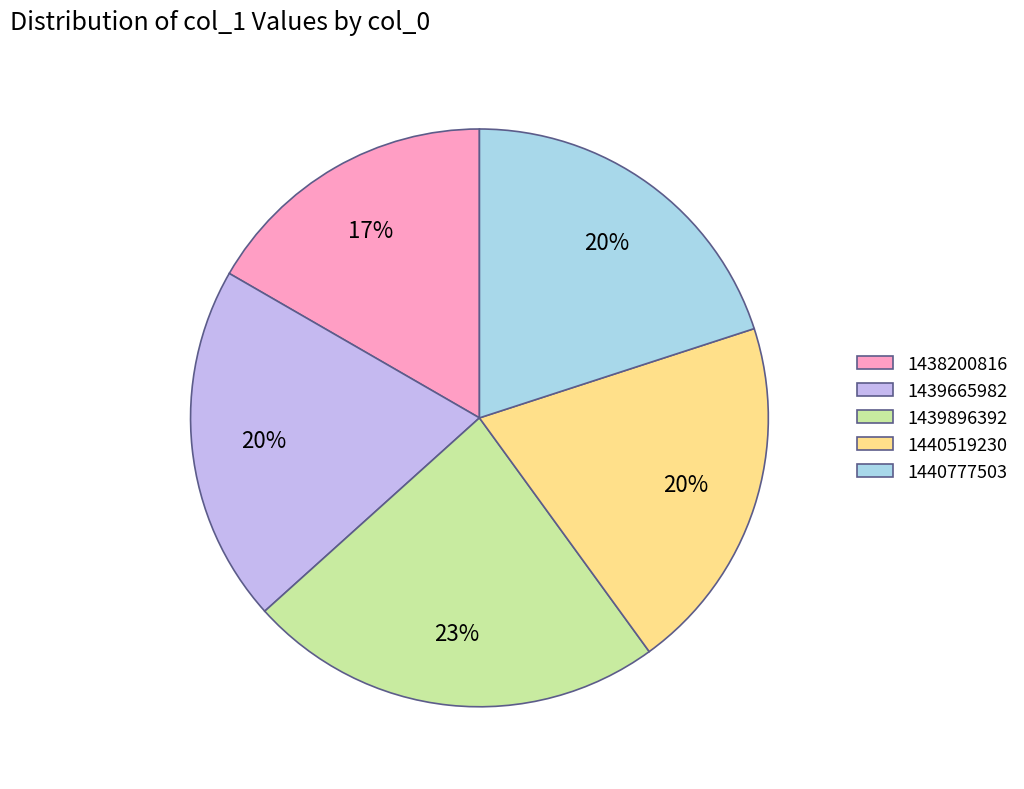

Is 1438200816 the majority of the pie?

No